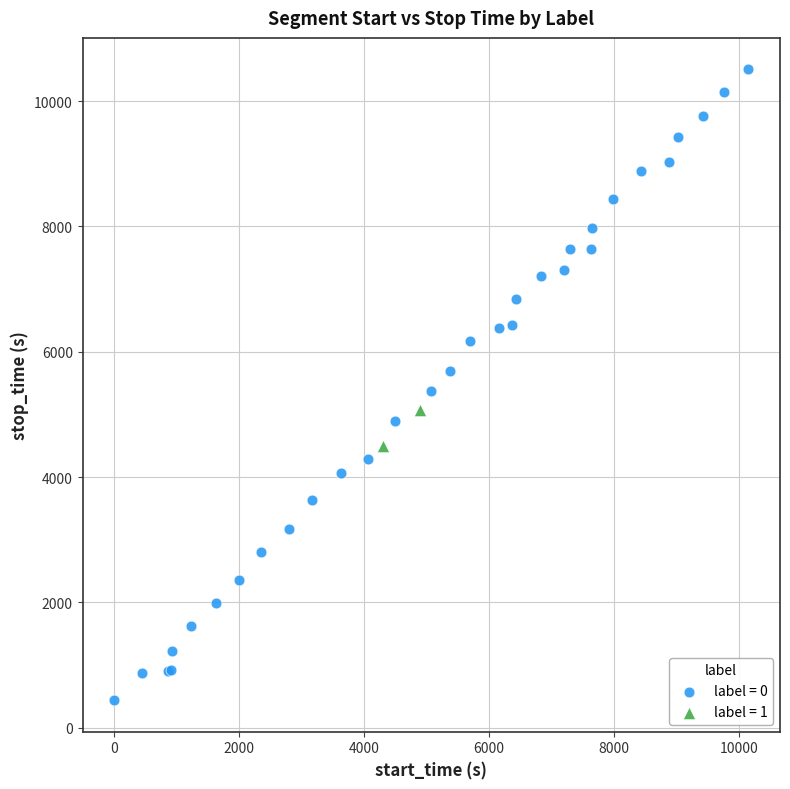

What are all the series names shown in the legend?

label = 0, label = 1